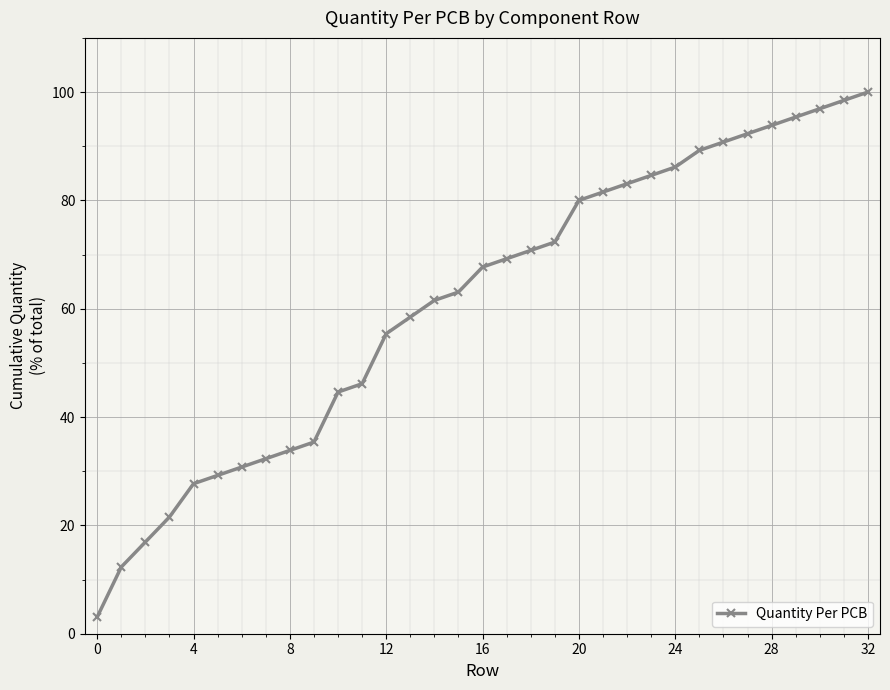

What is the average value?

61.4